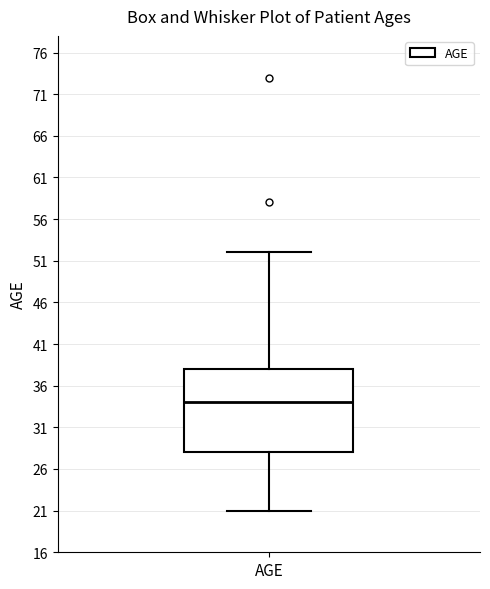

Where does the median line of the box for AGE sit on the y-axis? The values are not printed on the chart, so give them approximately, as read against the axis.

34